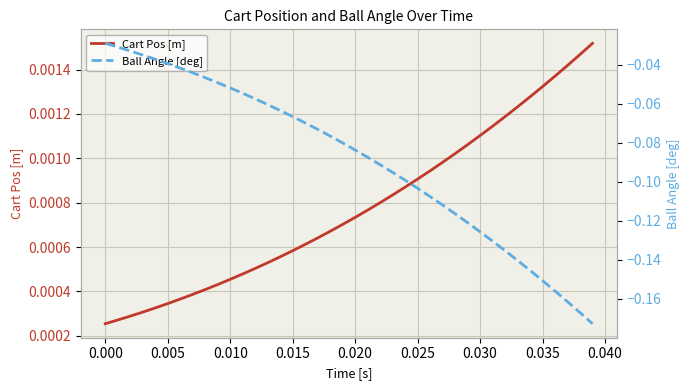

Does the chart display data point markers on the line(s)?

No